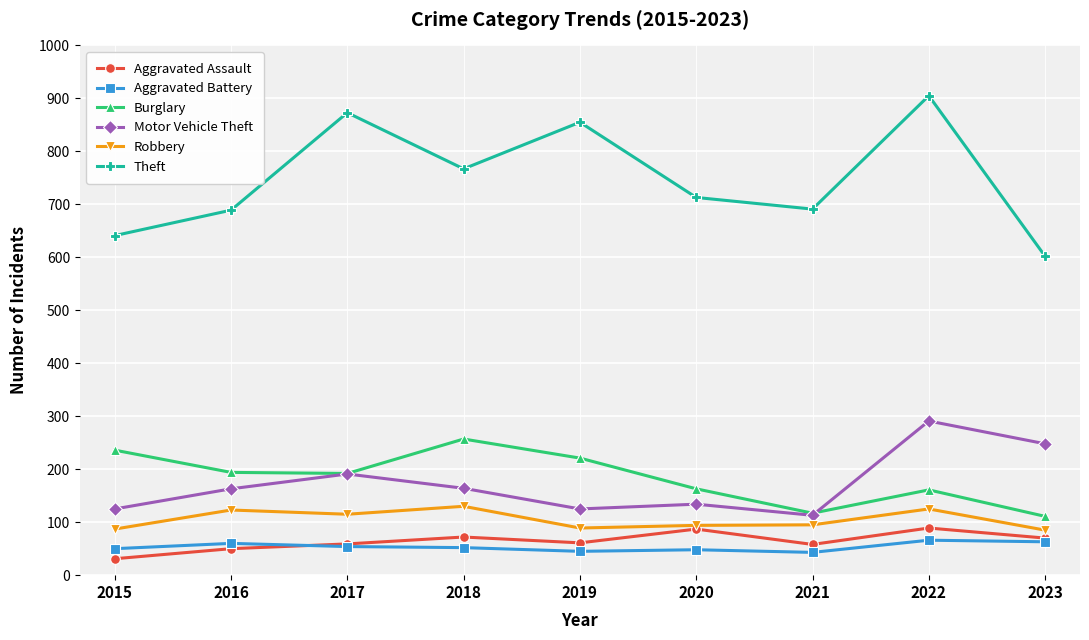

What is the difference between the highest and lowest values at 2021?

648